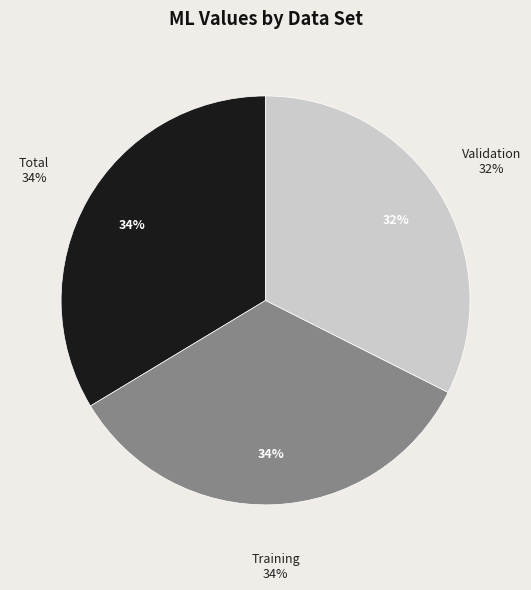

How many segments does this pie chart have?

3